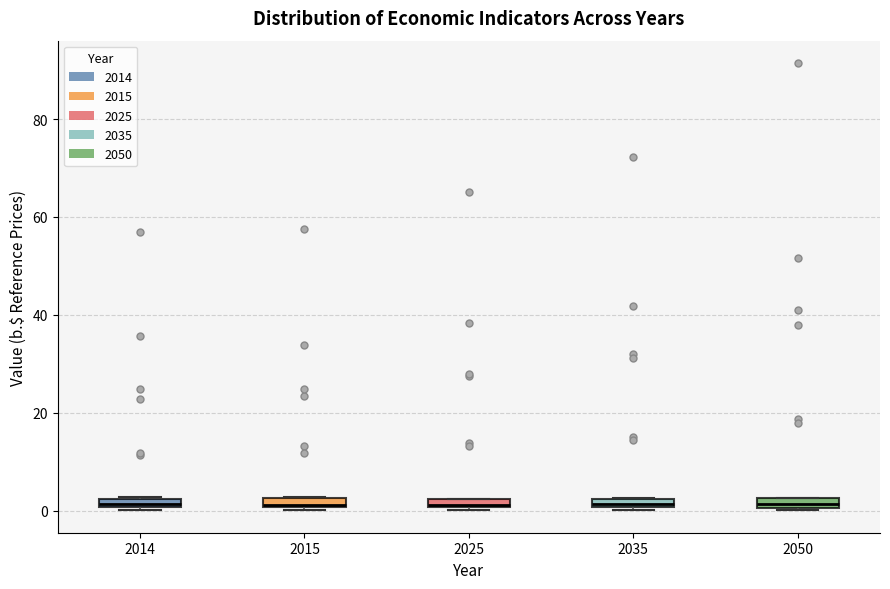

Where is the lower edge of the box at x = 2014 on the y-axis? The values are not printed on the chart, so give them approximately, as read against the axis.

0